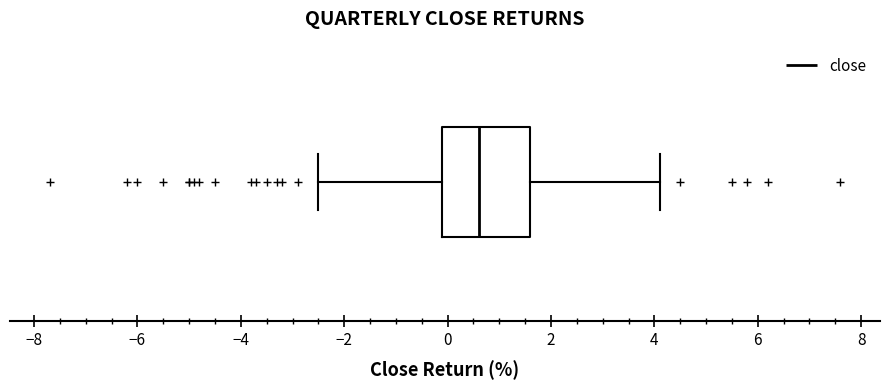

Transcribe this box plot: give where the median line is, the range the box spans, and where the two whiskers end, as read against the x-axis. The values are not printed on the chart, so give them approximately, as read against the axis.

median 0.6, box 0.0 to 1.6, whiskers -2.4 to 4.2